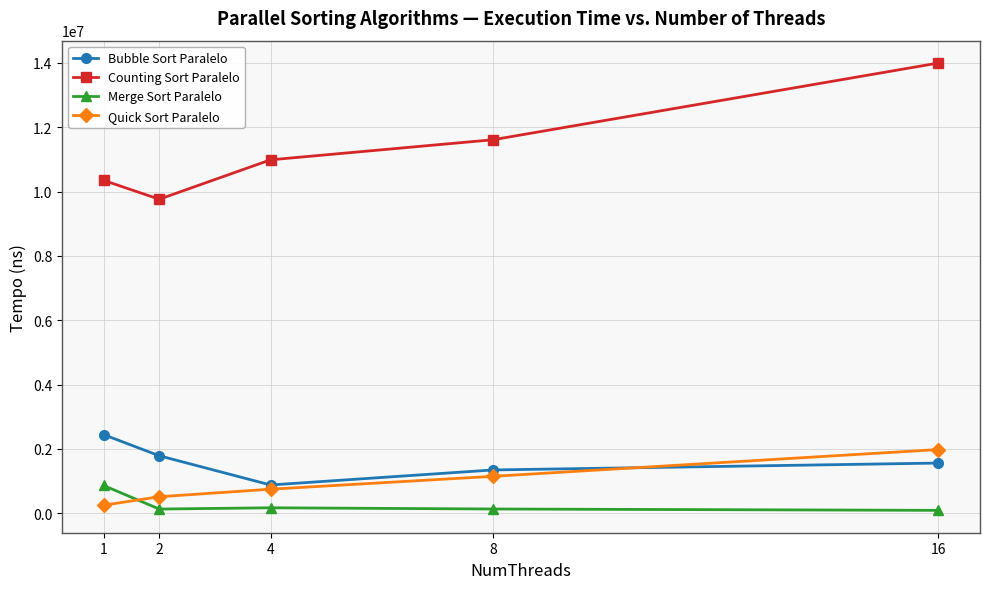

At 8, list the series in order from smallest to largest.

Merge Sort Paralelo, Quick Sort Paralelo, Bubble Sort Paralelo, Counting Sort Paralelo